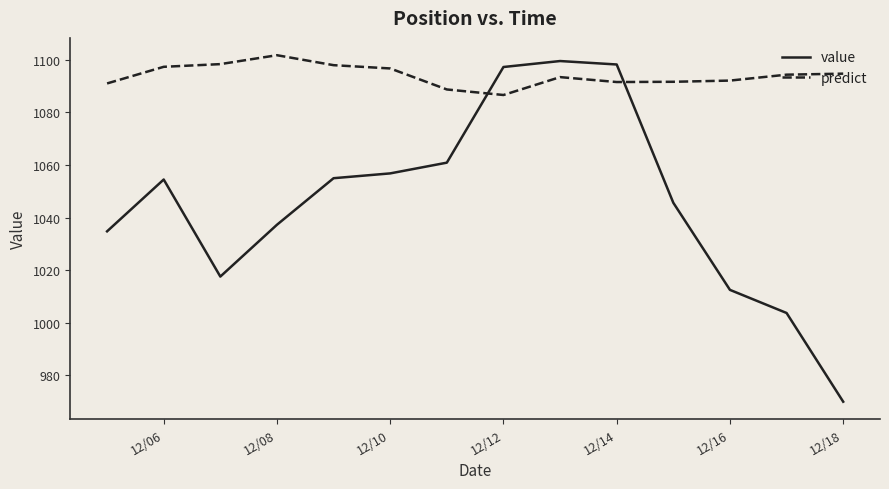

At how many categories does at least one series exceed 1056?

14